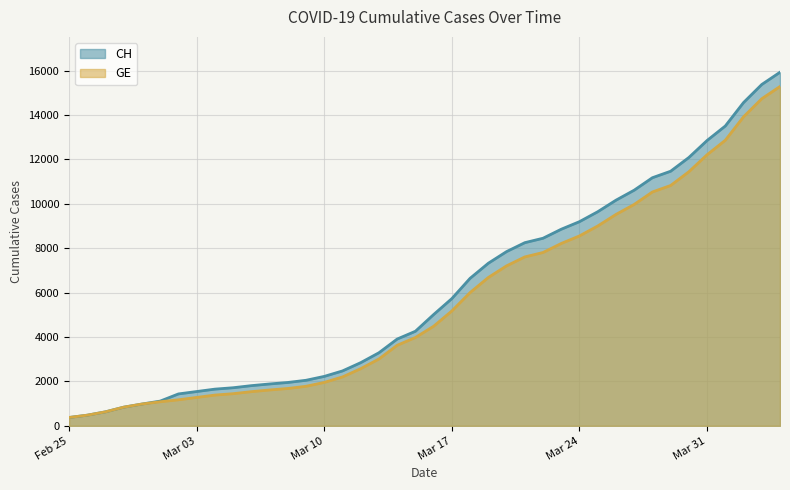

Where is CH nearest to the value 8150?

2020-03-21